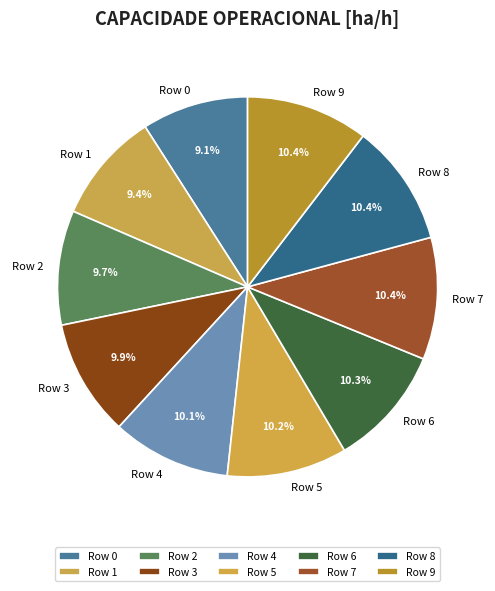

Do Row 9 and Row 6 together represent more than half of the pie?

No